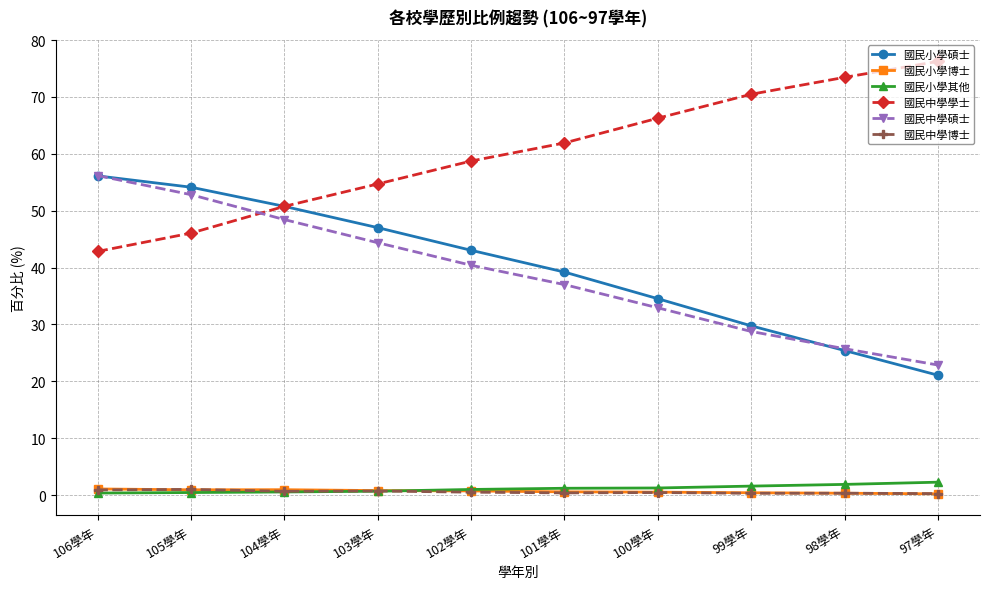

Rank the categories by 國民小學碩士 value from lowest to highest.

97學年, 98學年, 99學年, 100學年, 101學年, 102學年, 103學年, 104學年, 105學年, 106學年